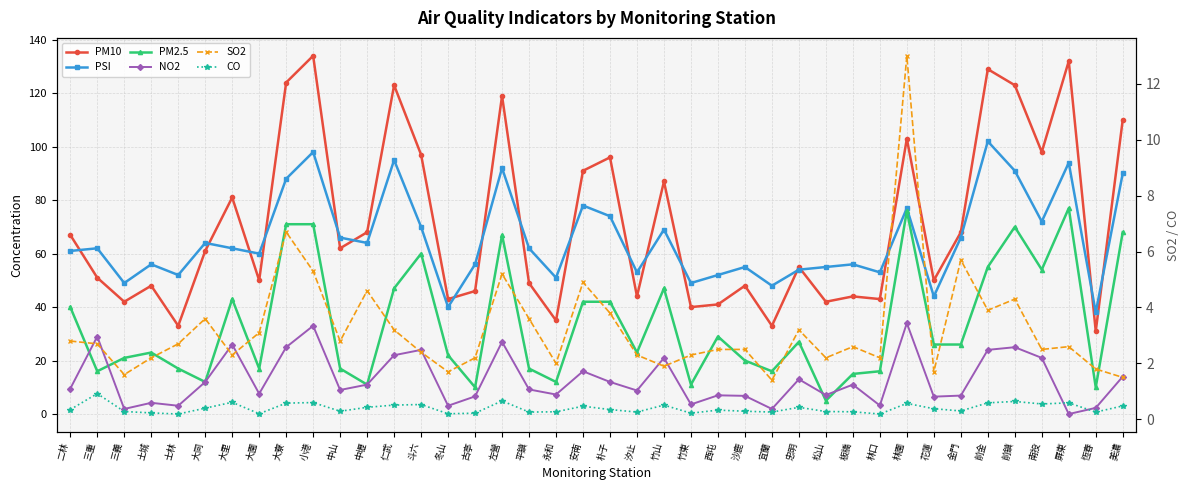

Rank the categories by NO2 value from highest to lowest.

林園, 小港, 三重, 左營, 大里, 大寮, 前鎮, 斗六, 前金, 仁武, 竹山, 南投, 安南, 美濃, 忠明, 大同, 朴子, 中壢, 板橋, 二林, 平鎮, 中山, 汐止, 大園, 永和, 松山, 西屯, 金門, 沙鹿, 古亭, 花蓮, 土城, 竹東, 林口, 士林, 冬山, 恆春, 三義, 宜蘭, 屏東